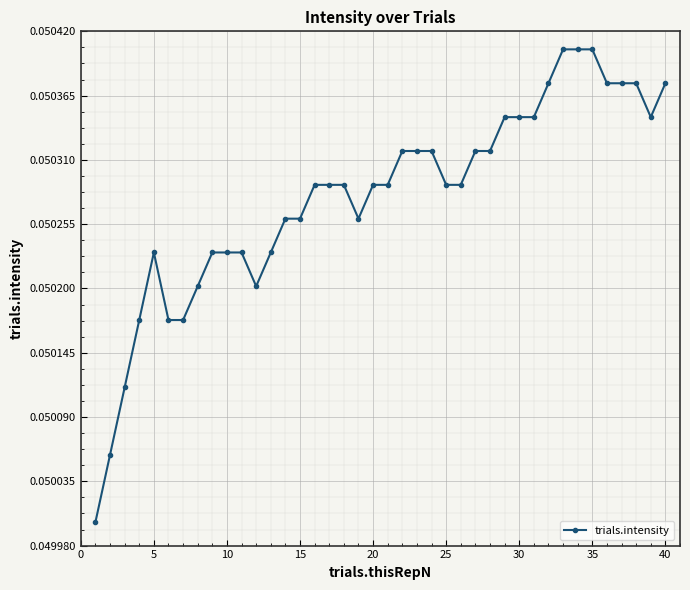

Count the values in the range 0 to 1.

40